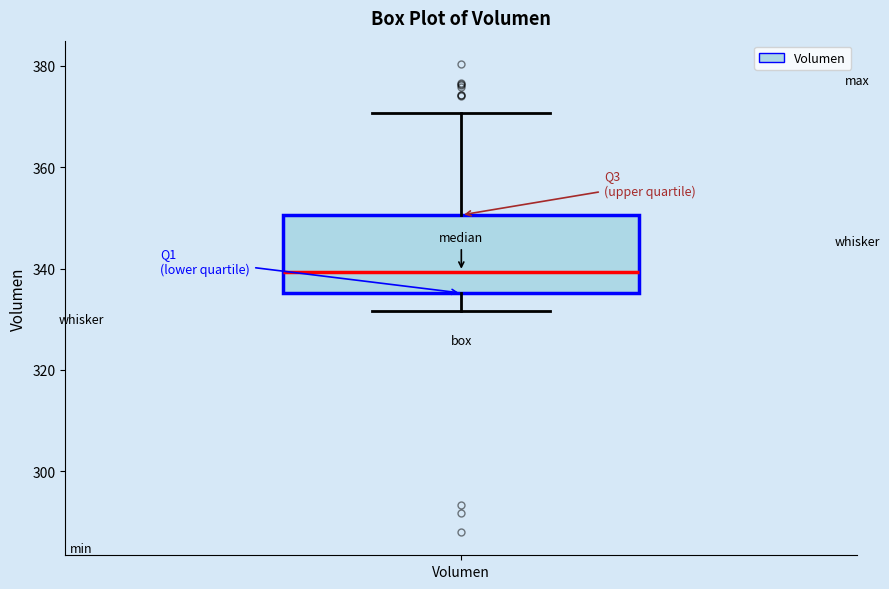

Read this box plot against the y-axis: the position of the median line, the range covered by the box, and the ends of both whiskers. The values are not printed on the chart, so give them approximately, as read against the axis.

median 340, box 336 to 350, whiskers 332 to 370